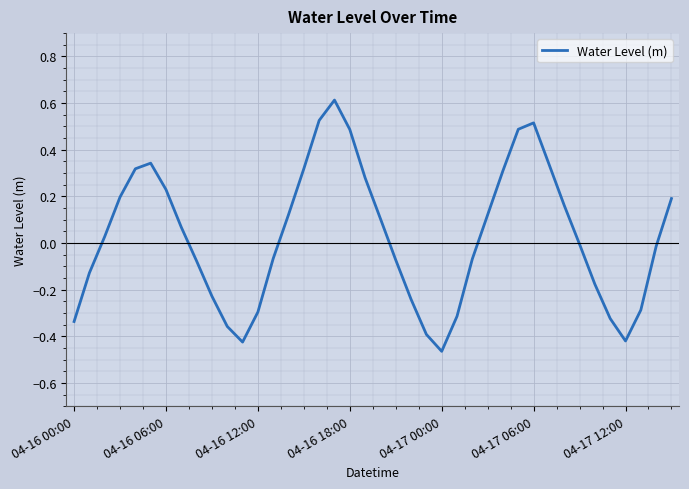

What is the maximum value shown in the chart?

0.6